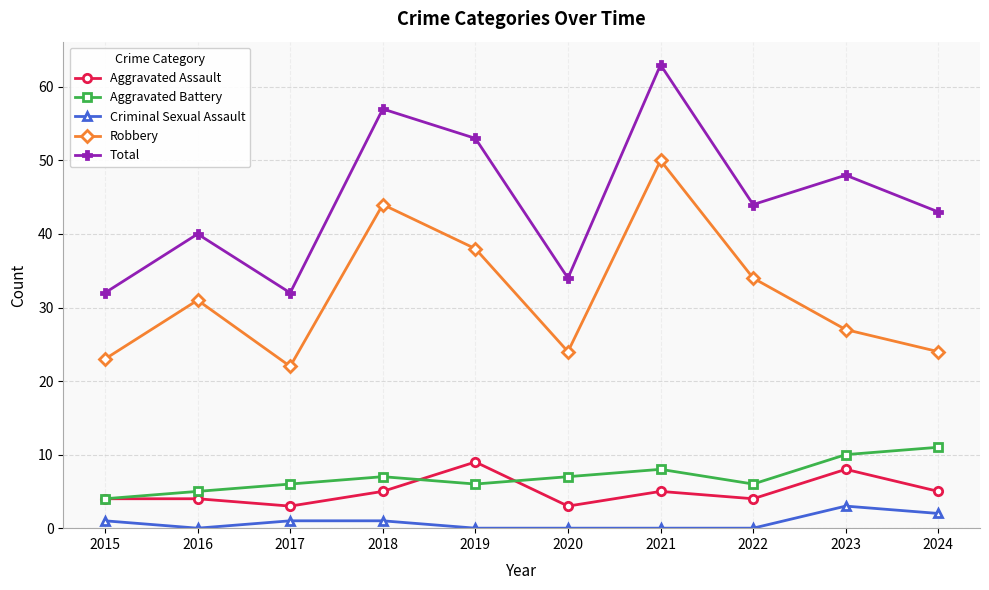

What is the sum of the Aggravated Battery values at 2024 and 2023?

21